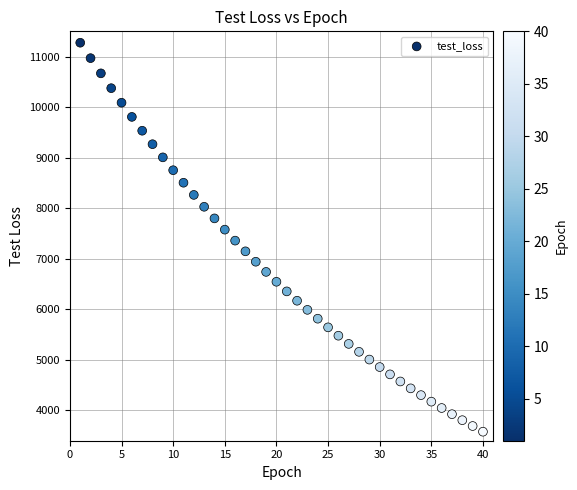

What is the range of X values (max minus min)?

39.0